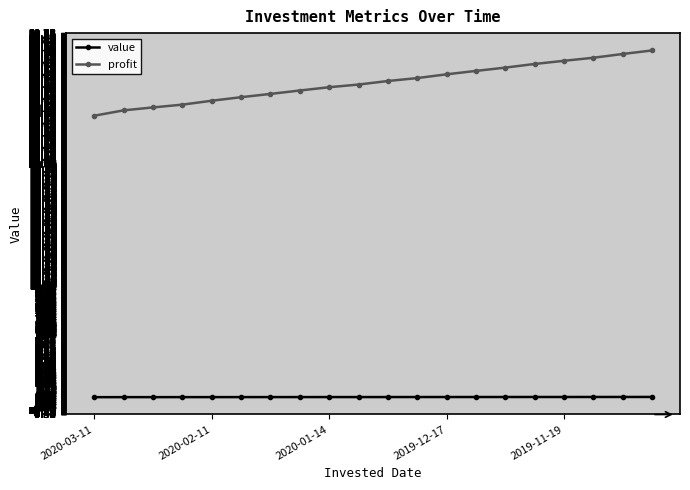

True or false: value and profit intersect in this chart.

False